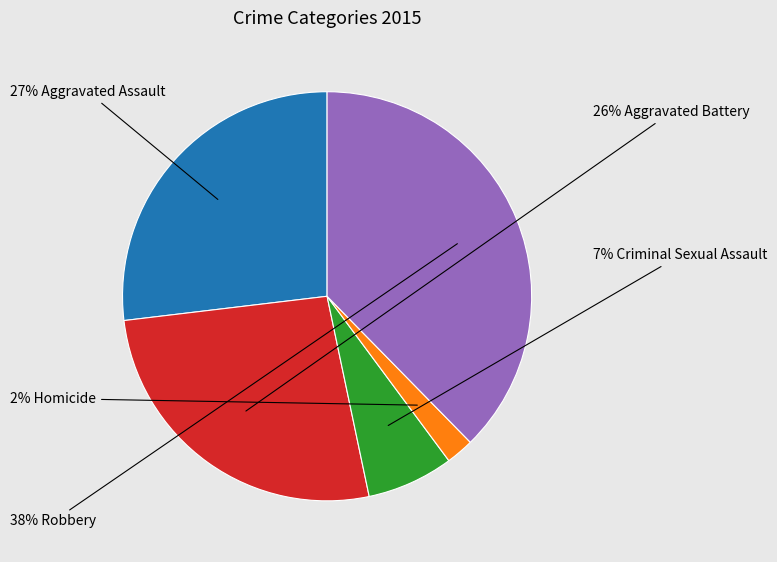

Does any single category account for the majority?

No